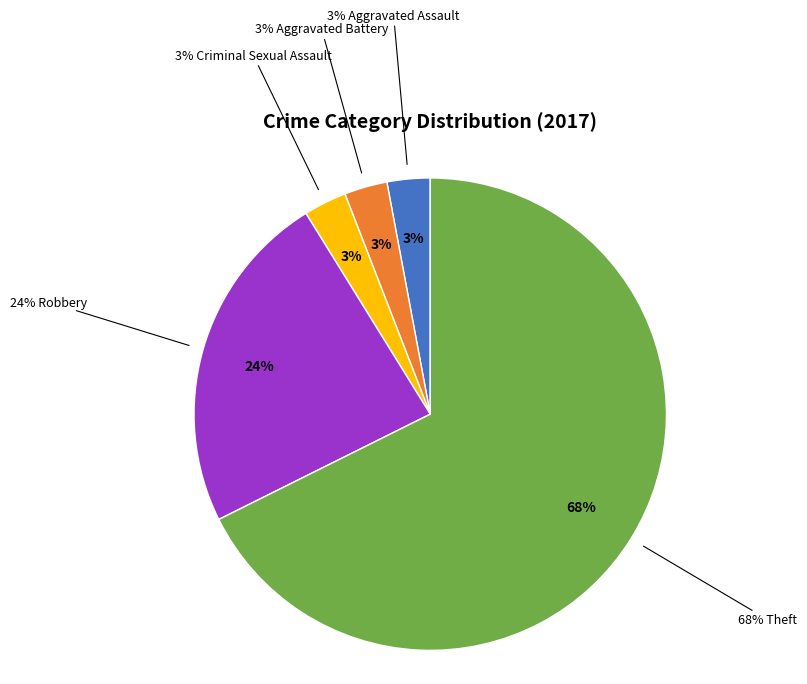

Is Theft the majority of the pie?

Yes